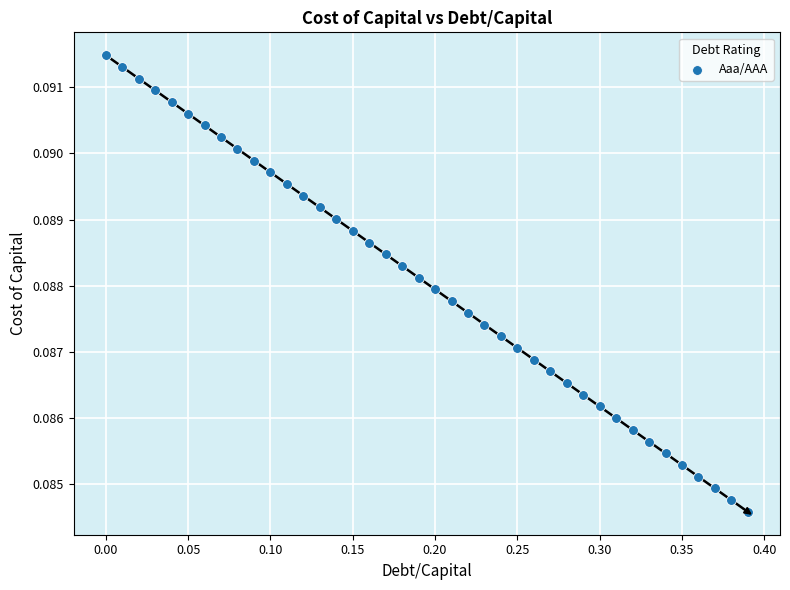

What is the range of X values (max minus min)?

0.4